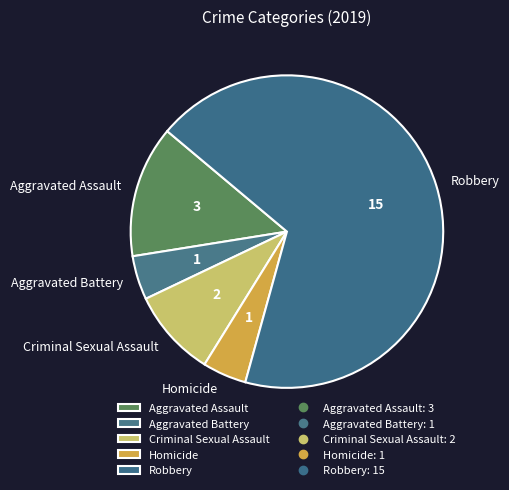

Combined, do Aggravated Battery and Homicide account for over 50%?

No